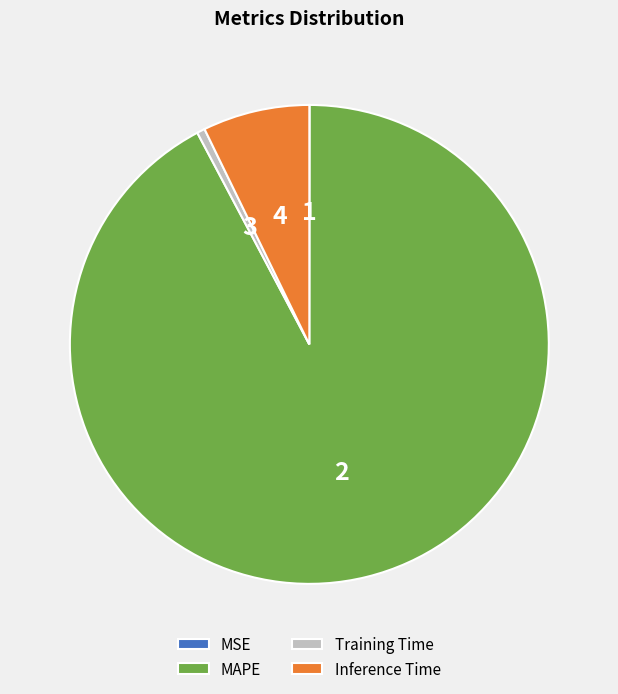

Is it true that Training Time is 11% of the pie?

False